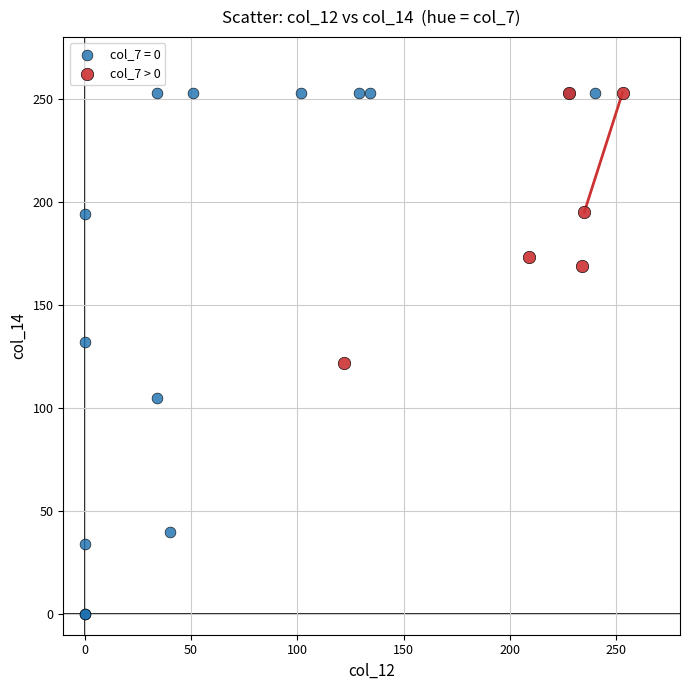

Which series contains the lowest Y value?

col_7 = 0